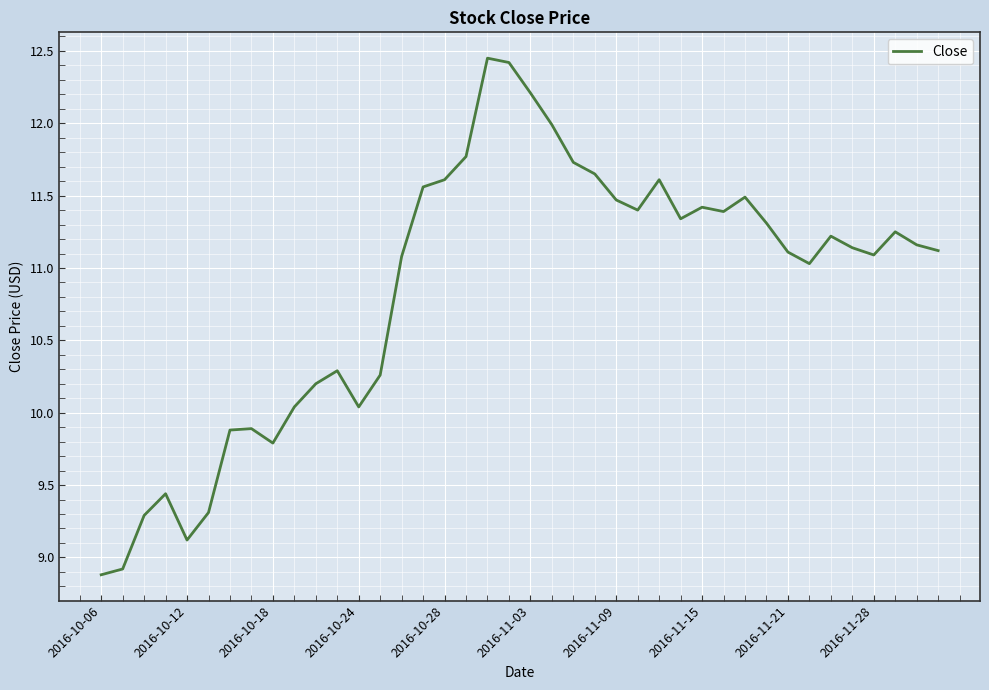

What is the average value?

10.9